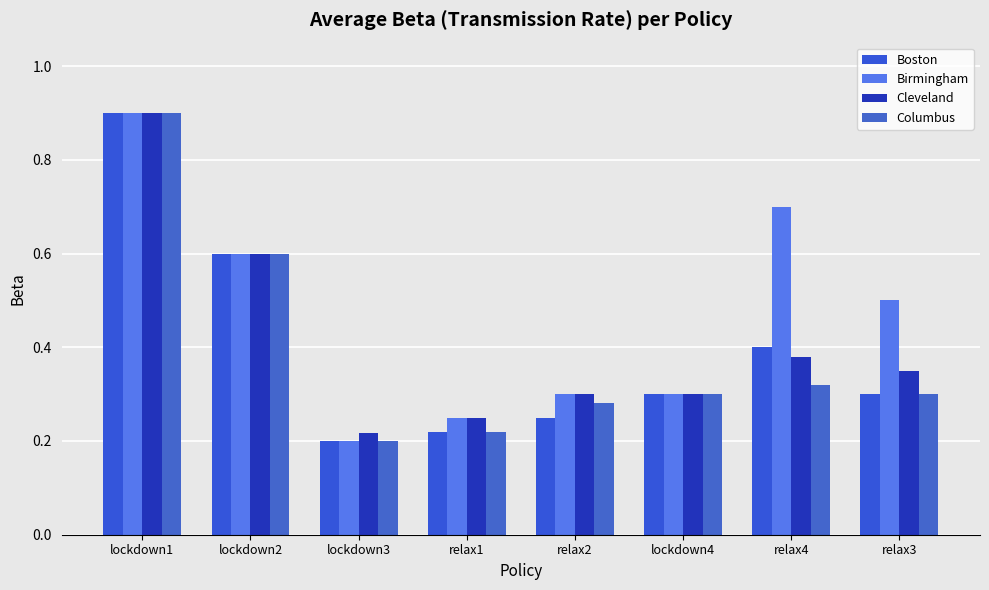

What is the label of the 5th bar from the right?

relax1